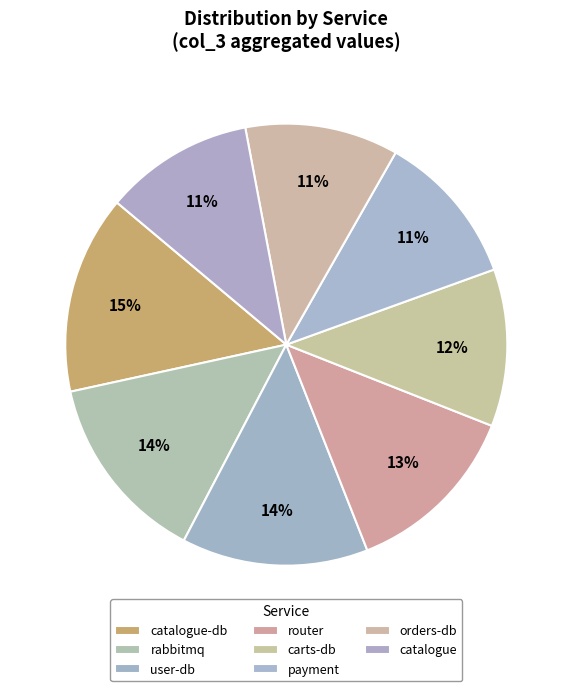

To the nearest percent, what is the difference between the largest and smallest slice percentages?

4%